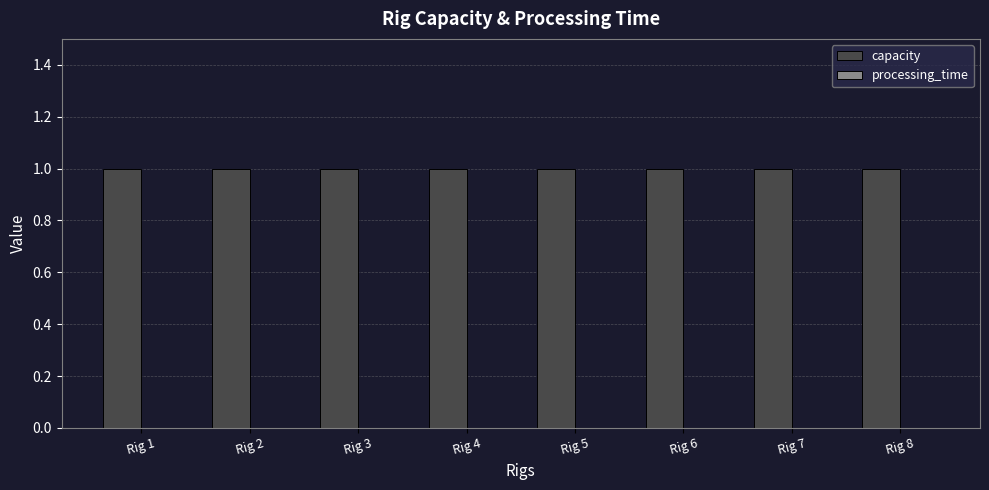

Are the bars grouped side by side (vs. stacked)?

Yes